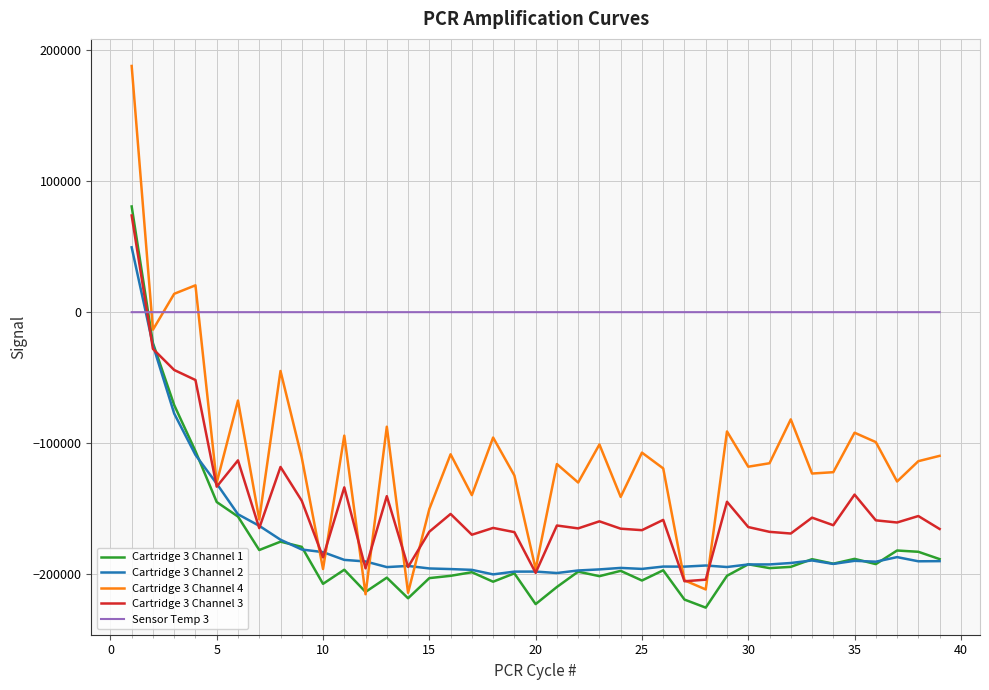

Which series has the largest total across all categories?

Sensor Temp 3